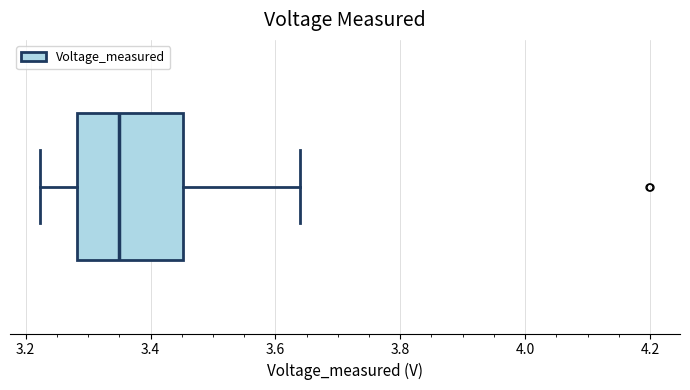

Where does the left whisker of the box end on the x-axis? The values are not printed on the chart, so give them approximately, as read against the axis.

3.22